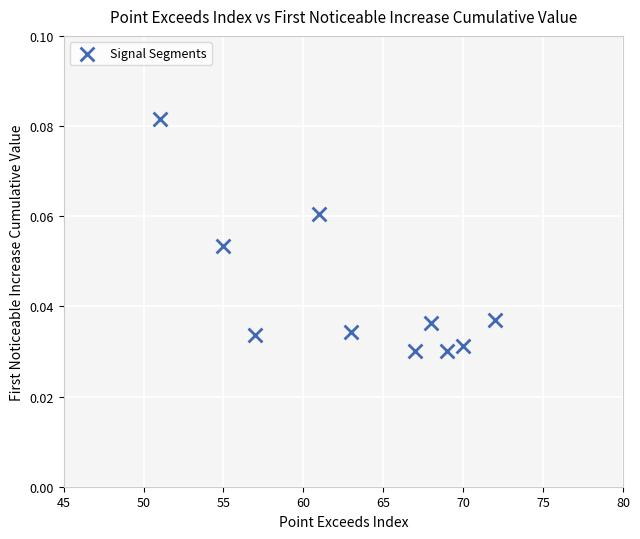

What is the range of X values (max minus min)?

21.0